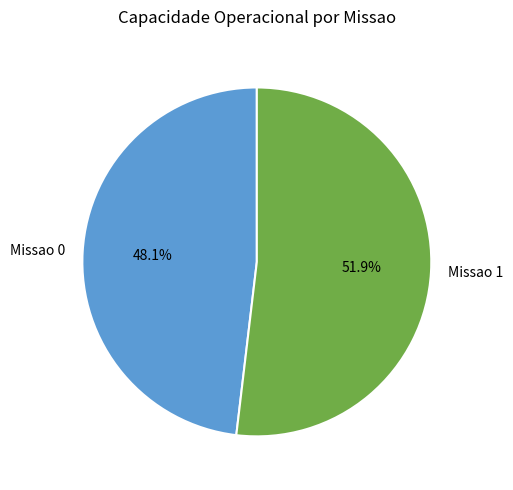

What percentage do Missao 0 and Missao 1 together represent?

100.0%